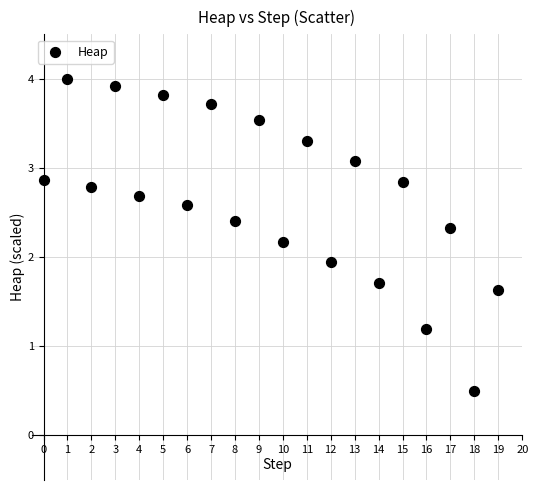

What is the range of Y values (max minus min)?

3.5